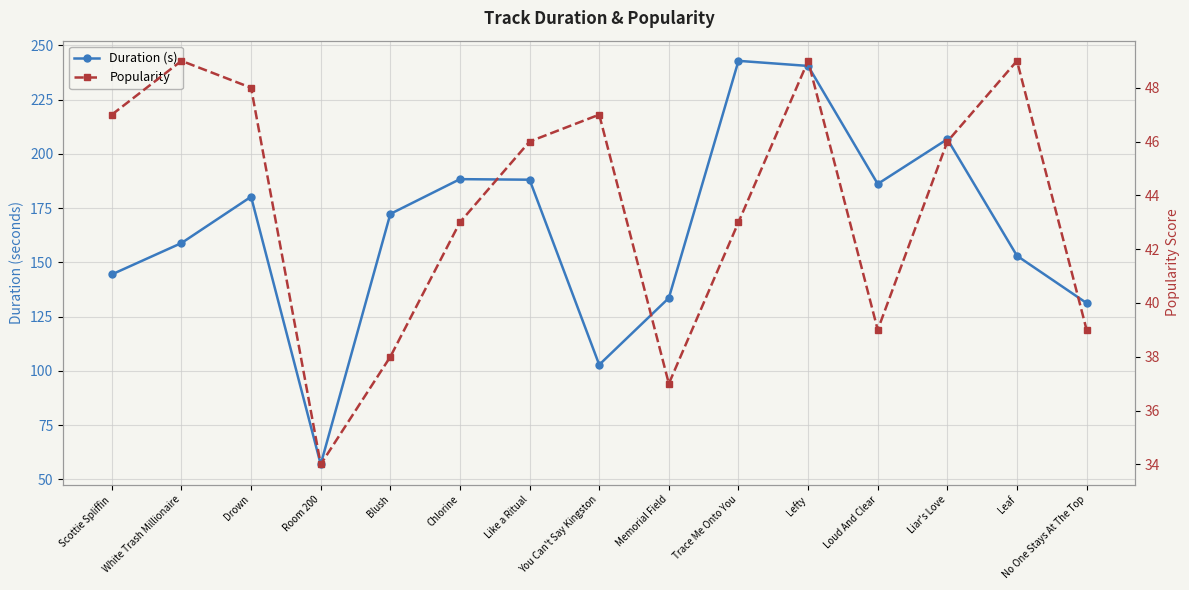

What is the label of the 3rd point from the right?

Liar's Love